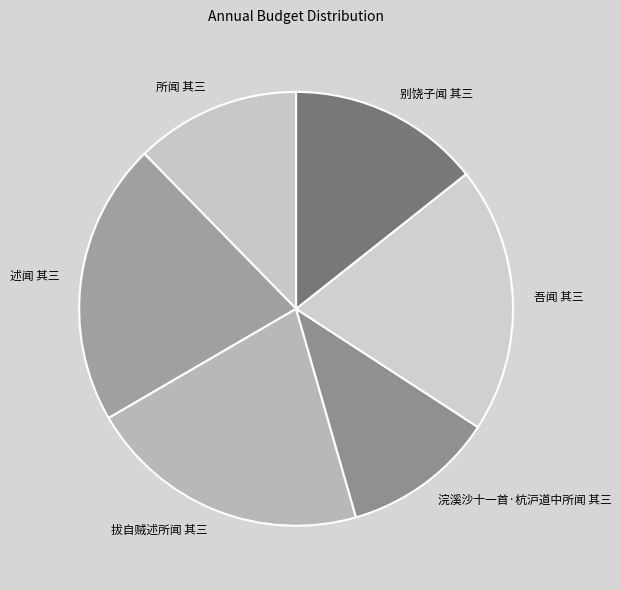

Is it true that 拔自贼述所闻 其三 is 16% of the pie?

False